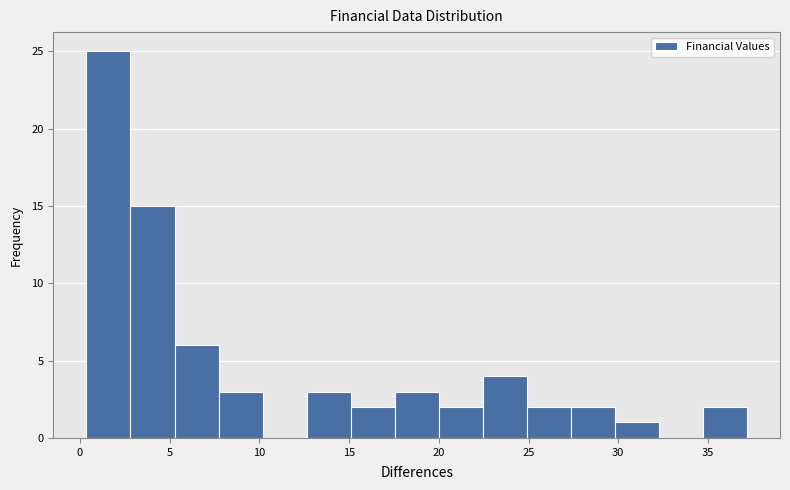

Reading left to right, list every bar in this chart as the range it spans on the x-axis followed by its height. Neither the bar edges nor the heights are printed on the chart, so give them approximately, as read against the axes.

0.5 to 3.0: 25
3.0 to 5.5: 15
5.5 to 7.5: 6
7.5 to 10.0: 3
10.0 to 12.5: 0
12.5 to 15.0: 3
15.0 to 17.5: 2
17.5 to 20.0: 3
20.0 to 22.5: 2
22.5 to 25.0: 4
25.0 to 27.5: 2
27.5 to 30.0: 2
30.0 to 32.5: 1
32.5 to 34.5: 0
34.5 to 37.0: 2